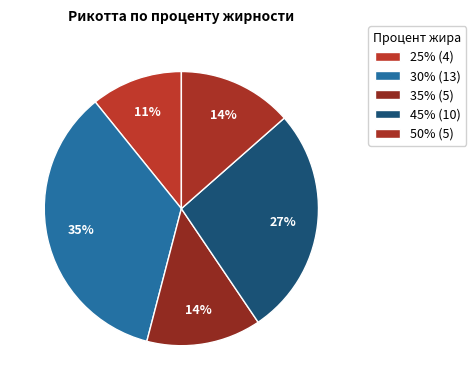

To the nearest percent, what is the combined percentage of 30% and 35%?

49%